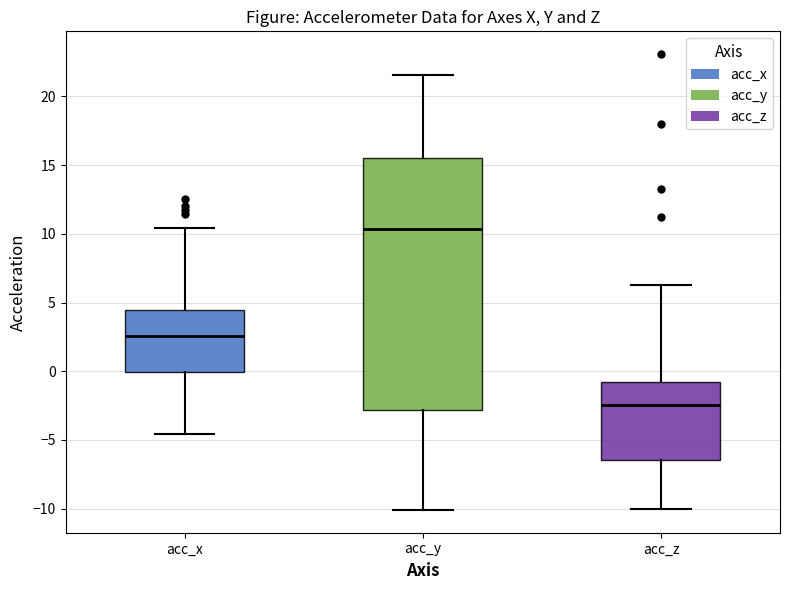

Reading left to right, transcribe this box plot: for each box, give where its median line is, the range the box spans, and where its two whiskers end, as read against the y-axis. The values are not printed on the chart, so give them approximately, as read against the axis.

acc_x: median 2.5, box 0.0 to 4.5, whiskers -4.5 to 10.5
acc_y: median 10.5, box -3.0 to 15.5, whiskers -10.0 to 21.5
acc_z: median -2.5, box -6.5 to -1.0, whiskers -10.0 to 6.5